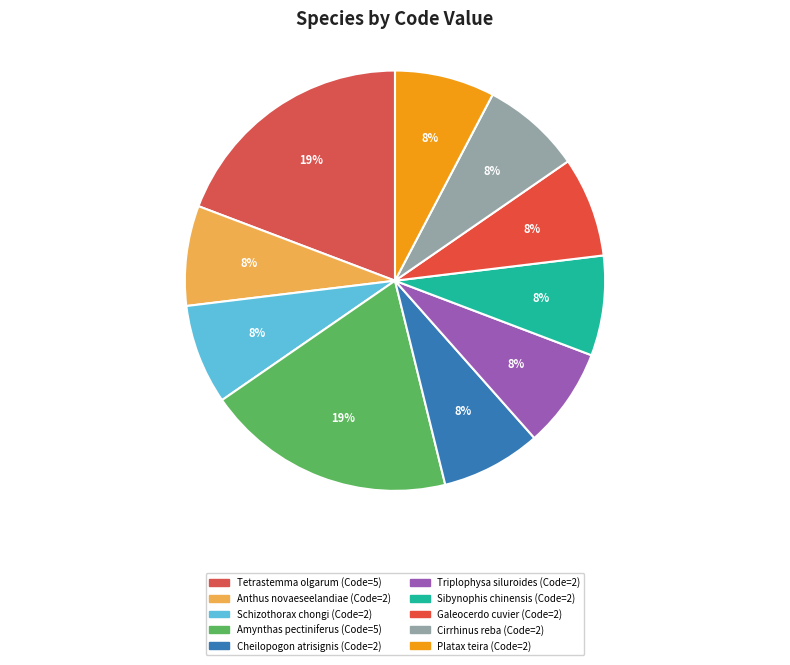

The Platax teira slice represents 8% of the pie. True or false?

True